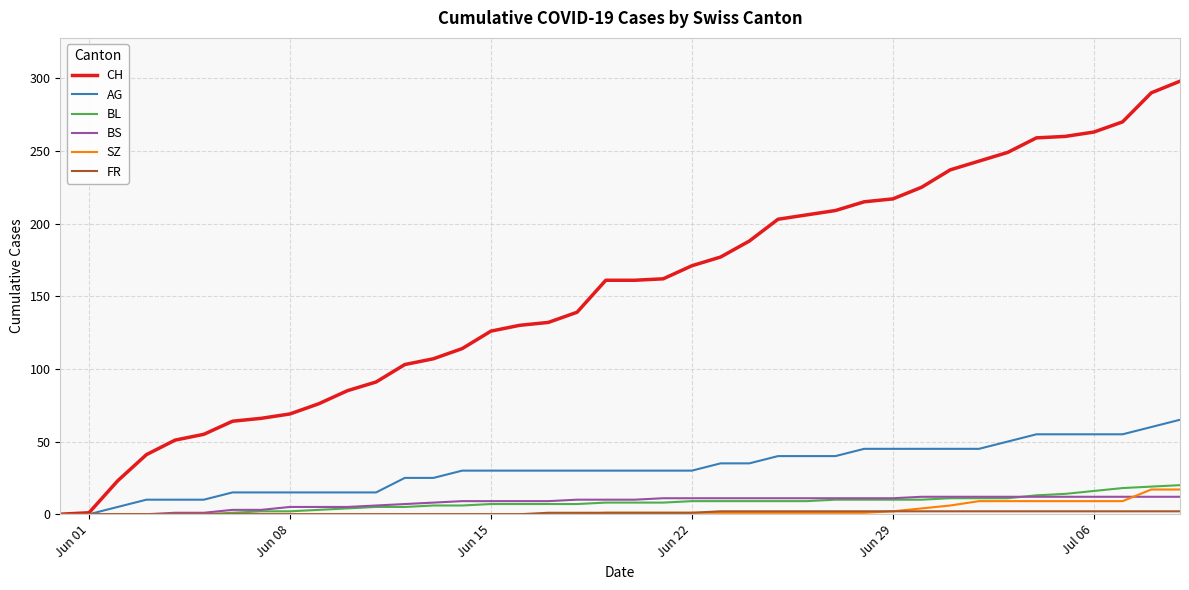

What is the highest value of the CH series?

298